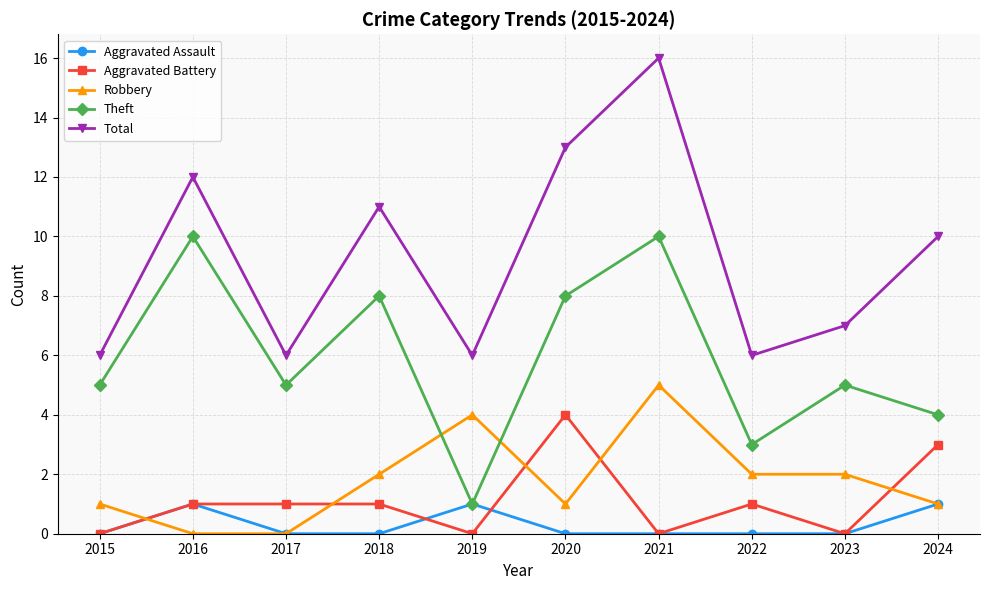

Where is the first local minimum for Theft?

2017